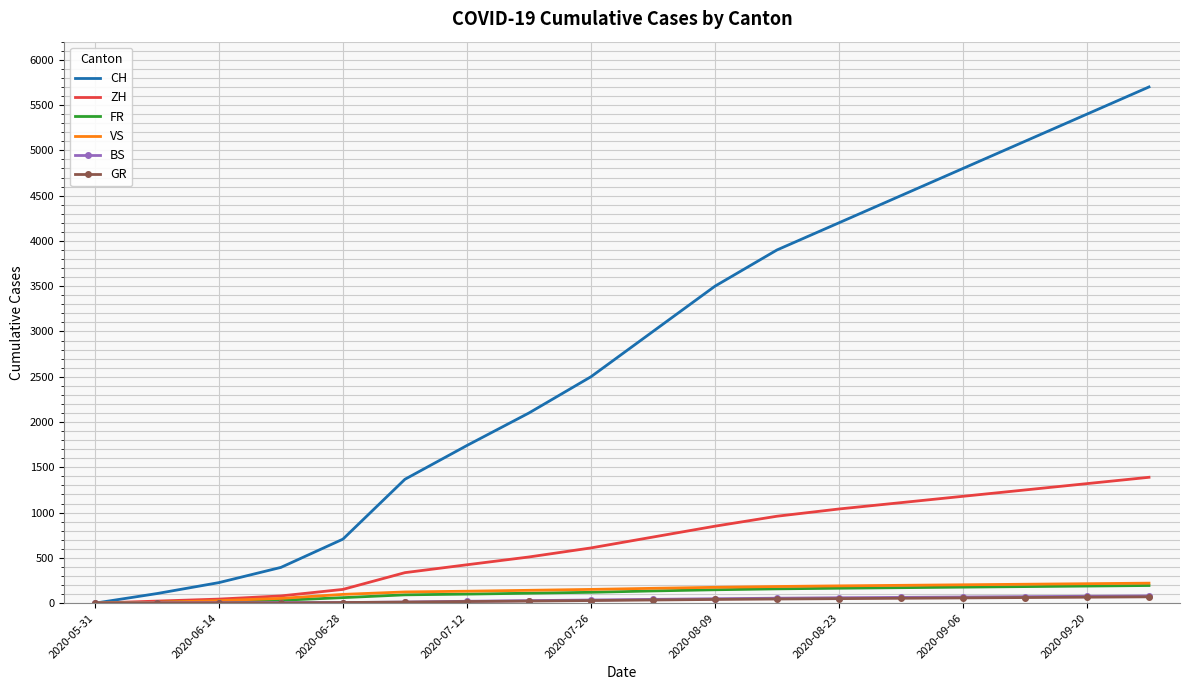

What is the greatest value displayed?

5700